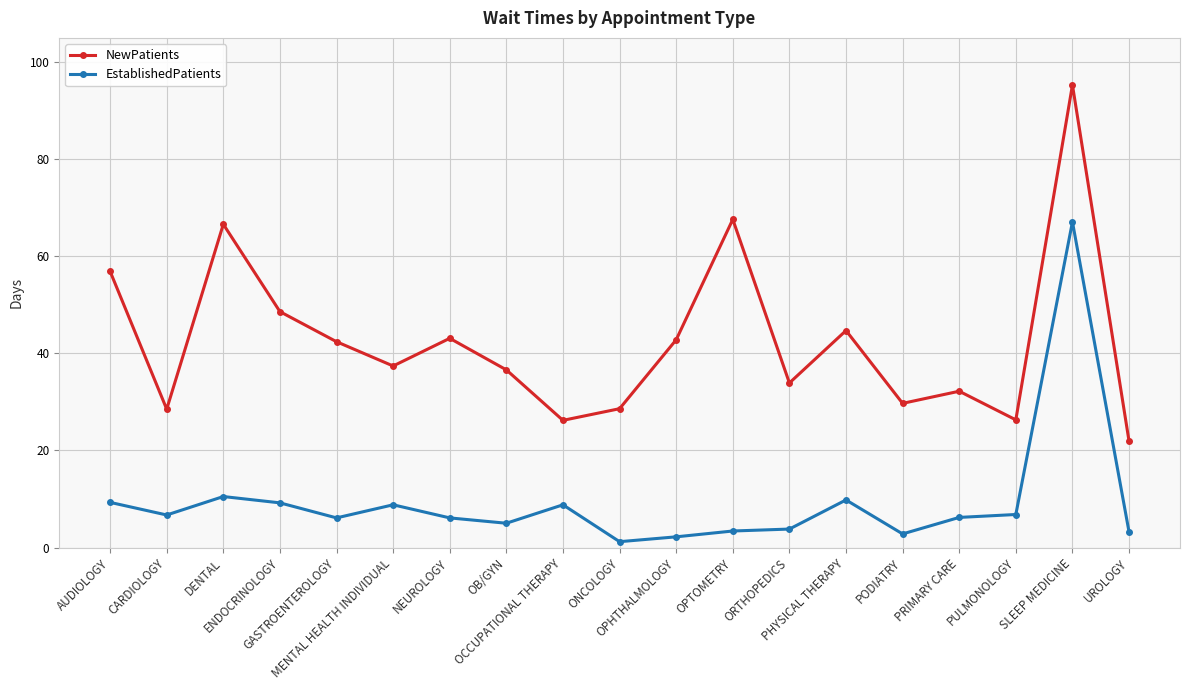

Is this an area chart (filled region under the line)?

No